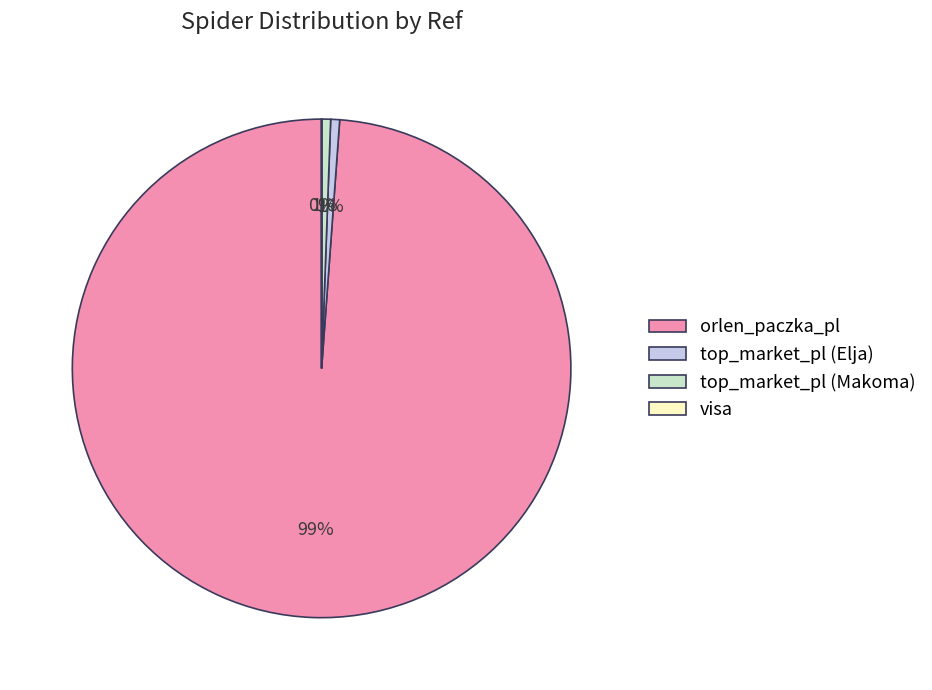

Which category has the biggest portion of the pie?

orlen_paczka_pl